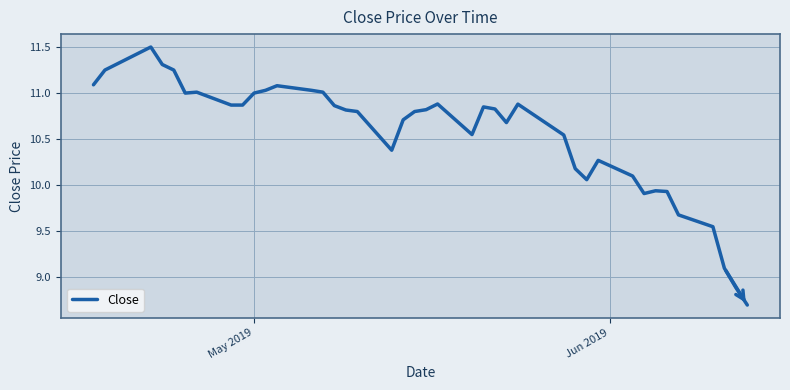

What is the maximum value shown in the chart?

11.5